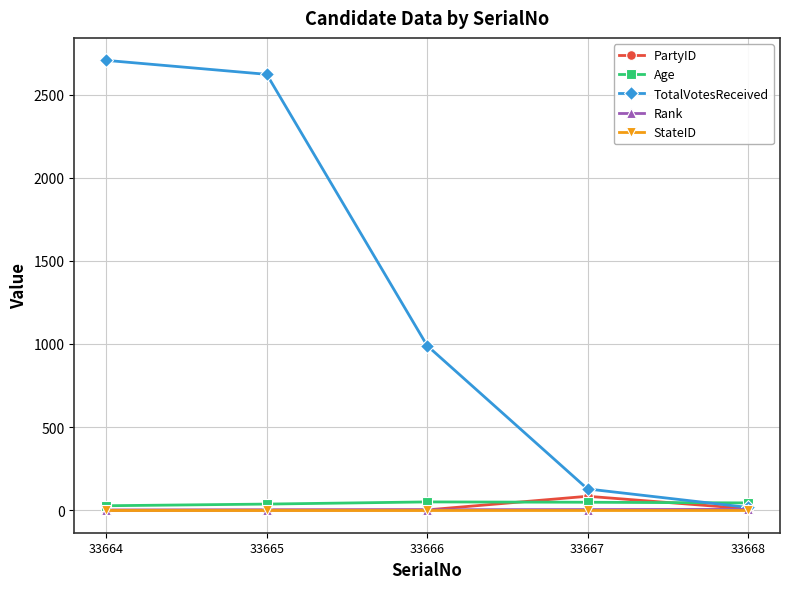

What is the difference between the TotalVotesReceived values at 33665 and 33666?

1632